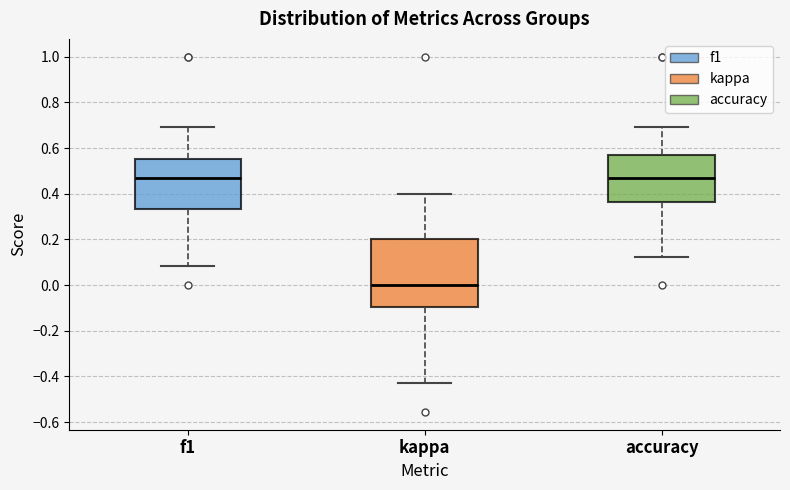

Reading left to right, transcribe this box plot: for each box, give where its median line is, the range the box spans, and where its two whiskers end, as read against the y-axis. The values are not printed on the chart, so give them approximately, as read against the axis.

f1: median 0.46, box 0.34 to 0.56, whiskers 0.08 to 0.70
kappa: median 0.00, box -0.10 to 0.20, whiskers -0.42 to 0.40
accuracy: median 0.46, box 0.36 to 0.58, whiskers 0.12 to 0.70